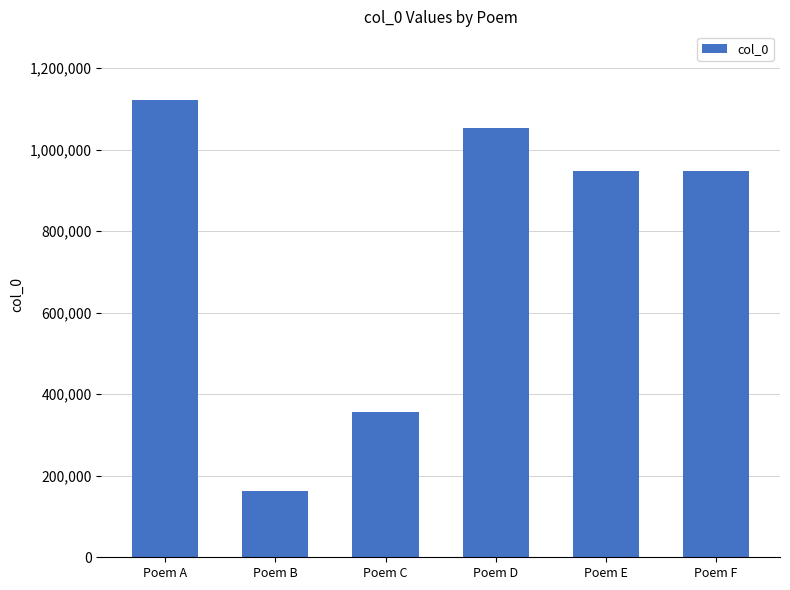

How many data points does each series have?

6